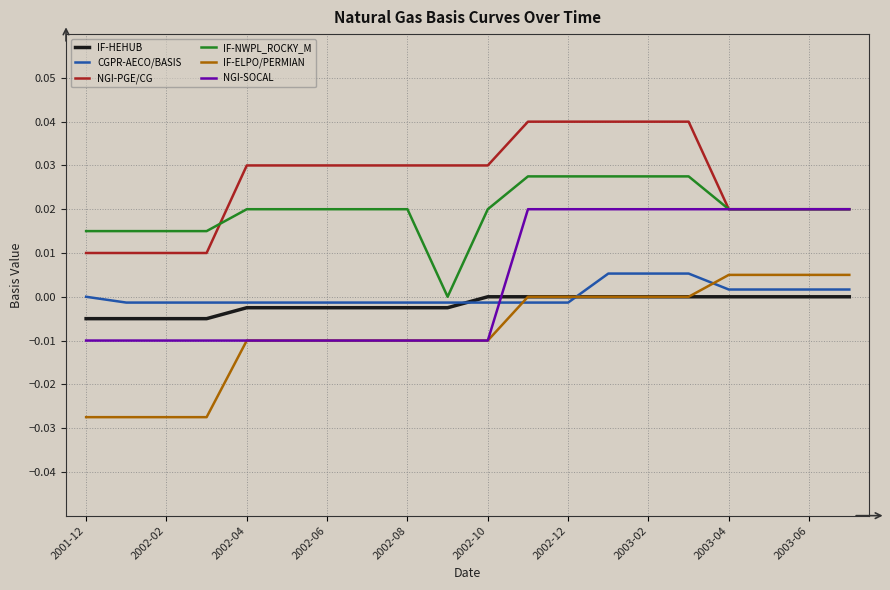

True or false: IF-NWPL_ROCKY_M and IF-ELPO/PERMIAN intersect in this chart.

False